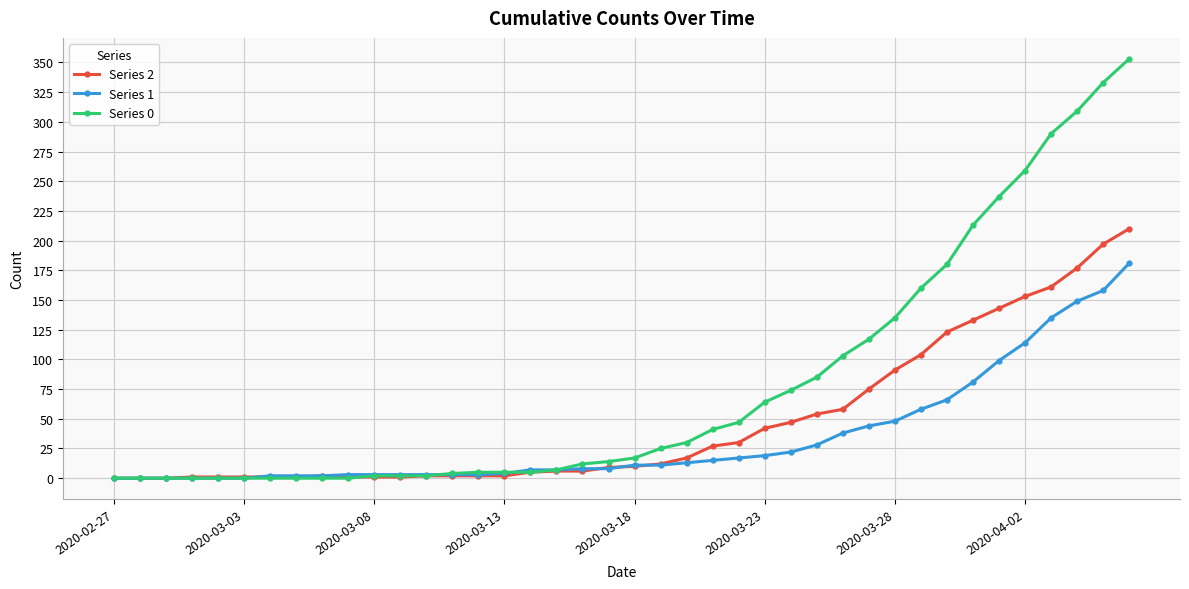

List the series in order of their overall mean, lowest first.

Series 1, Series 2, Series 0